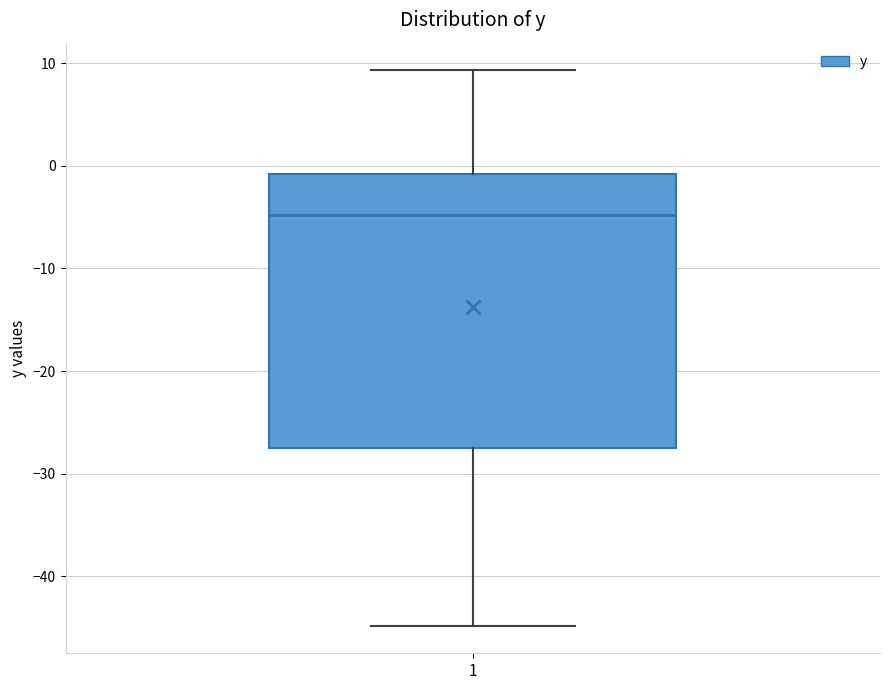

Read this box plot against the y-axis: the position of the median line, the range covered by the box, and the ends of both whiskers. The values are not printed on the chart, so give them approximately, as read against the axis.

median -5, box -27 to -1, whiskers -45 to 9